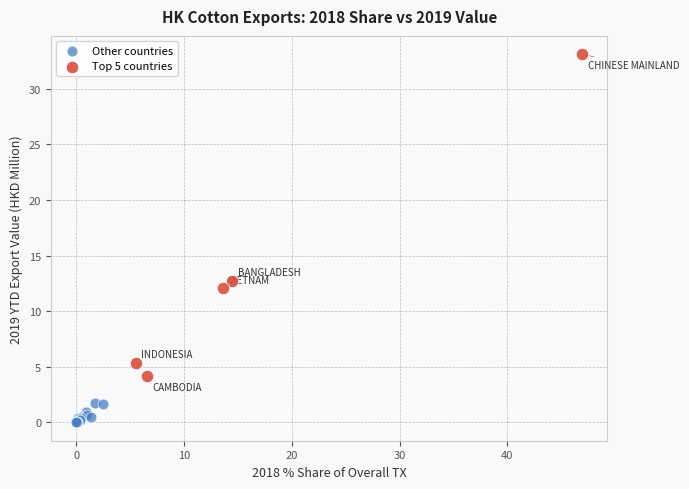

Which series contains the lowest Y value?

Other countries